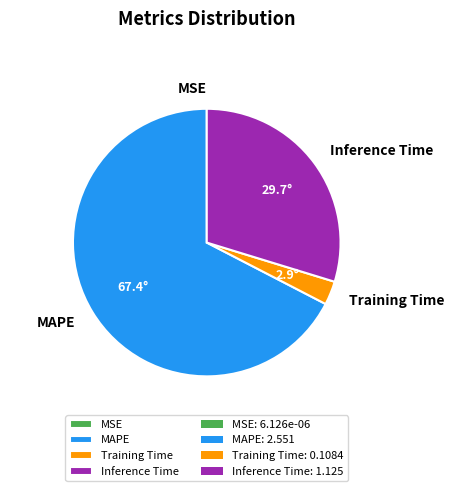

Is MAPE the majority of the pie?

Yes